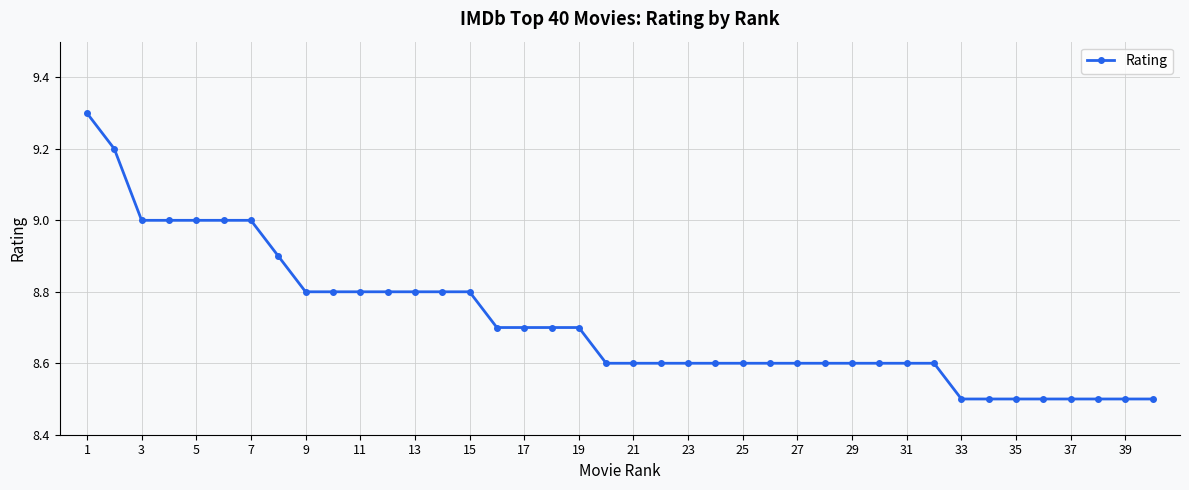

What is the average value?

8.7